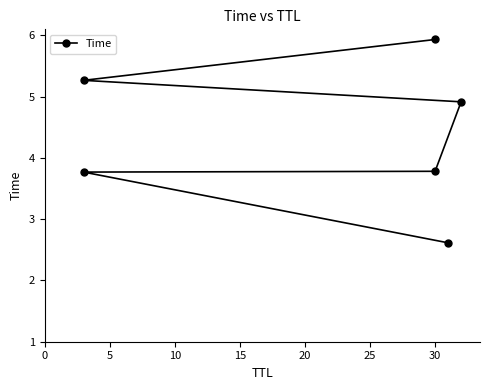

Reading left to right, list all the values displayed in this chart.

2.6	3.8	3.8	4.9	5.3	5.9